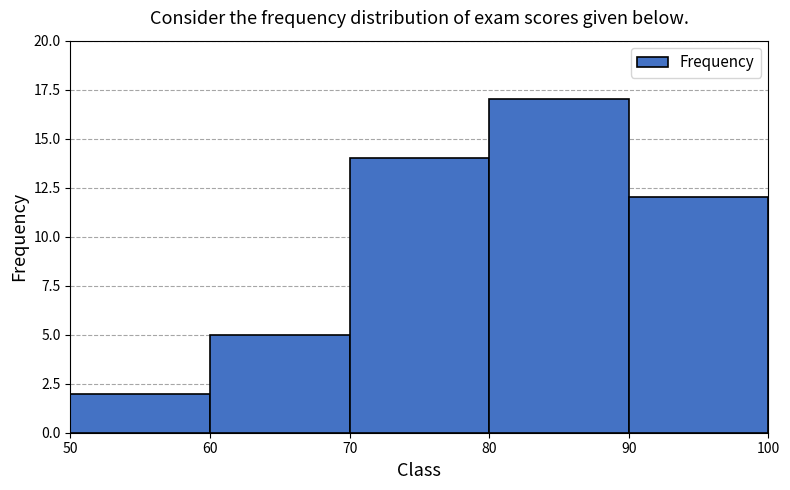

Over which range of the x-axis is the bar tallest?

80 to 90